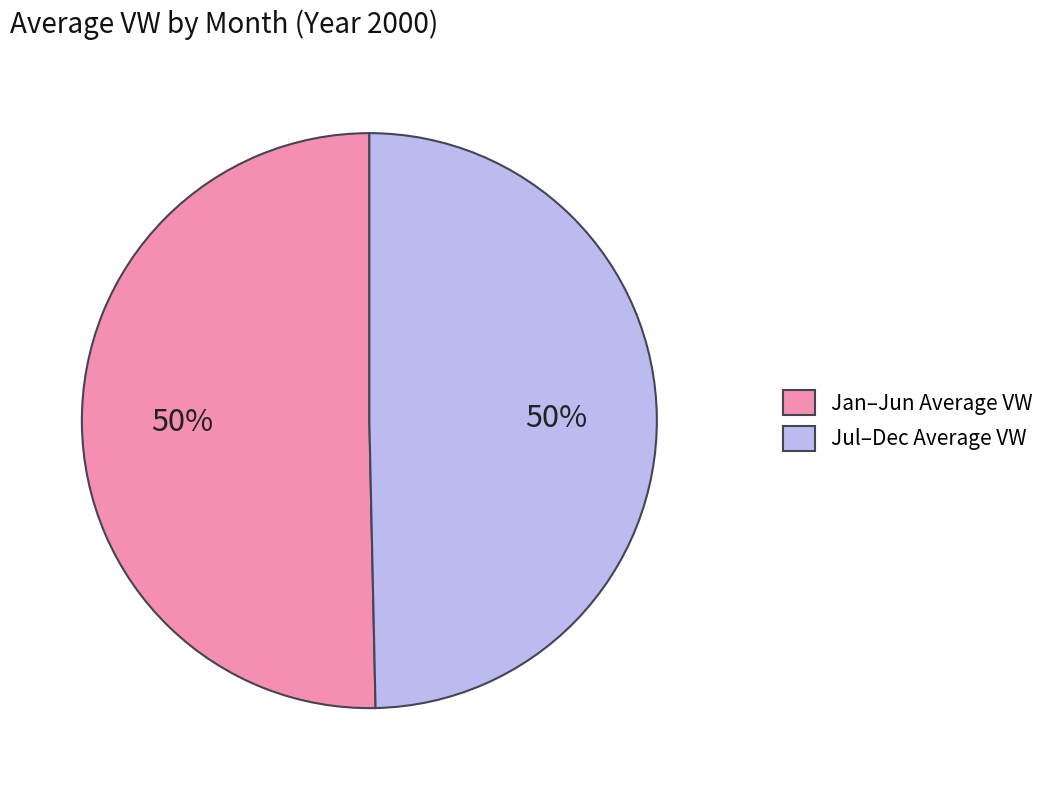

To the nearest percent, what percentage of the pie is Jul–Dec Average VW?

50%